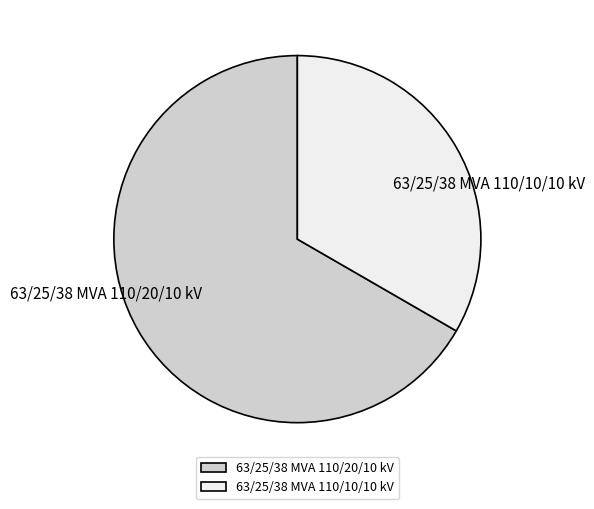

True or false: 63/25/38 MVA 110/20/10 kV accounts for 67% of the total.

True